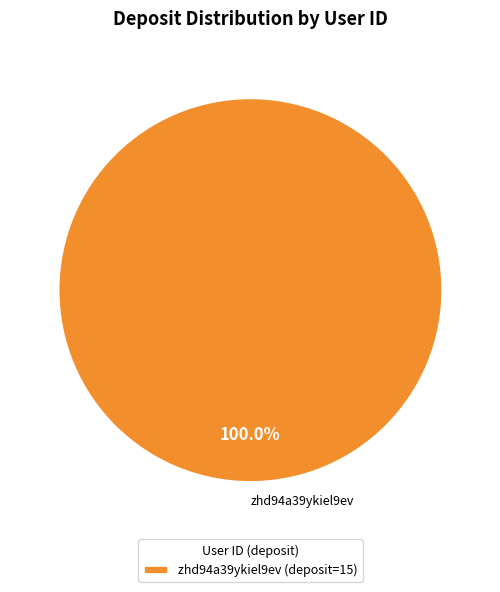

How many segments does this pie chart have?

1